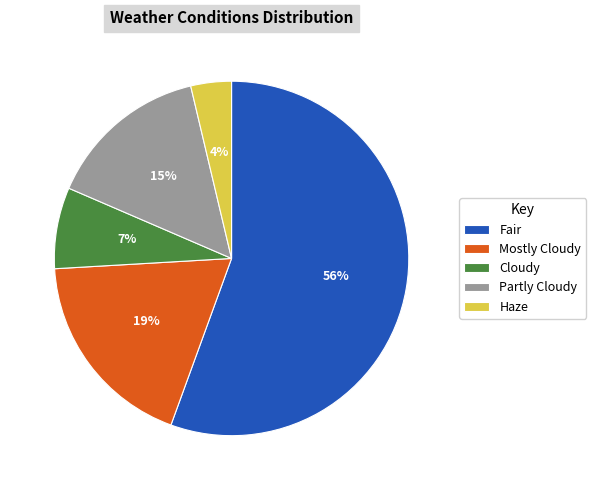

To the nearest percent, what is the combined percentage of Partly Cloudy and Haze?

19%